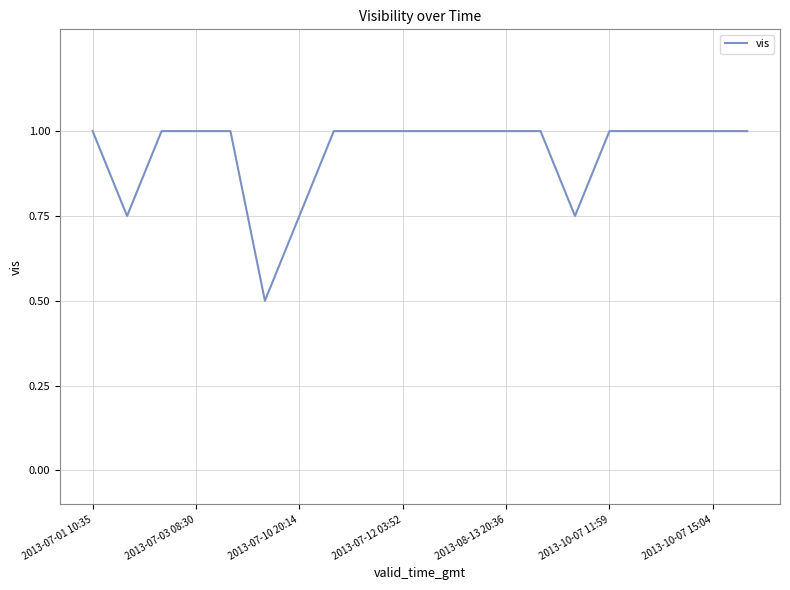

What is the minimum value shown in the chart?

0.5